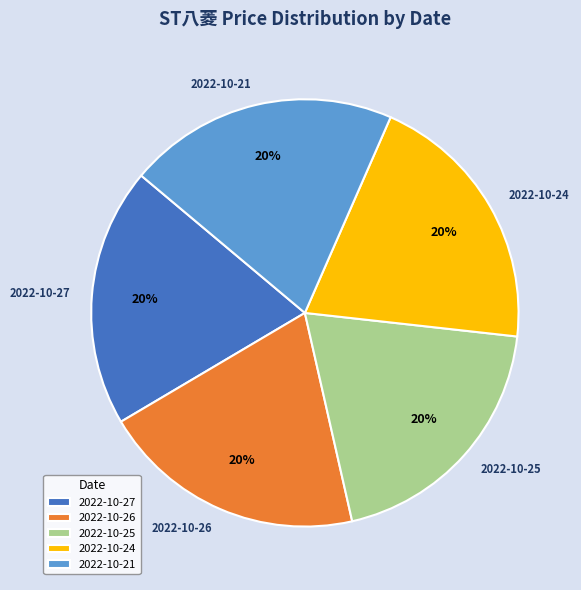

Is it true that 2022-10-27 is 20% of the pie?

True